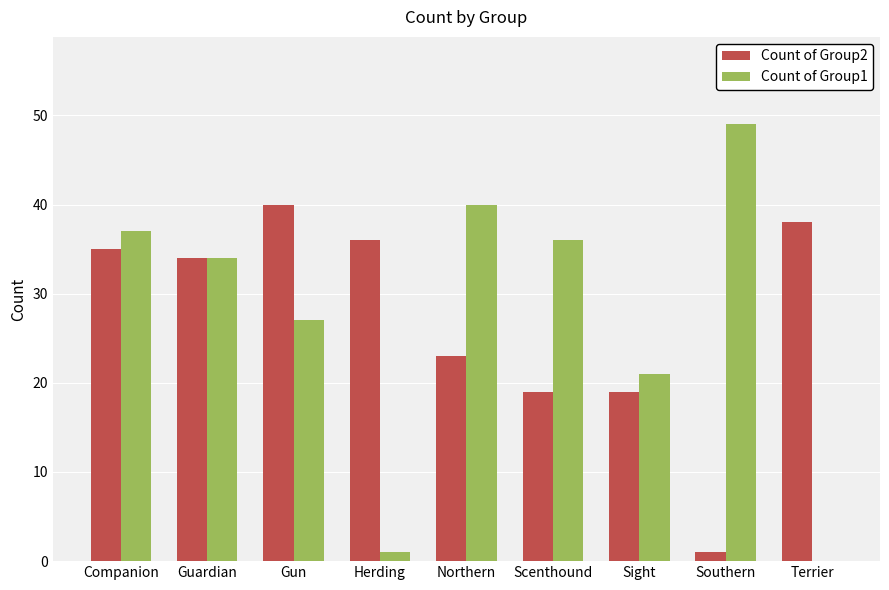

Between Companion and Terrier, which series saw the biggest shift?

Count of Group1